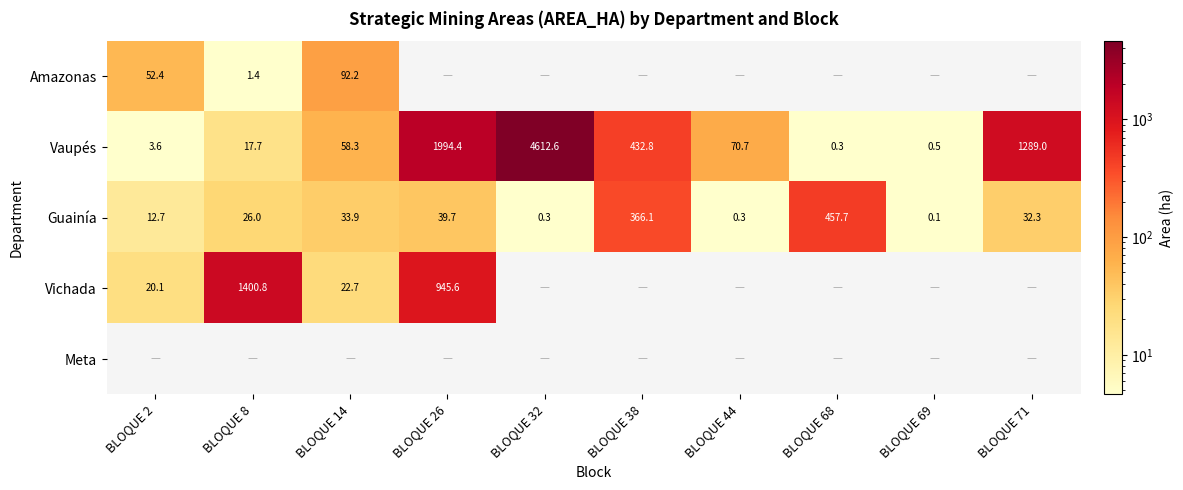

What is the difference between the second highest and second lowest values in the Guainía series?

365.8